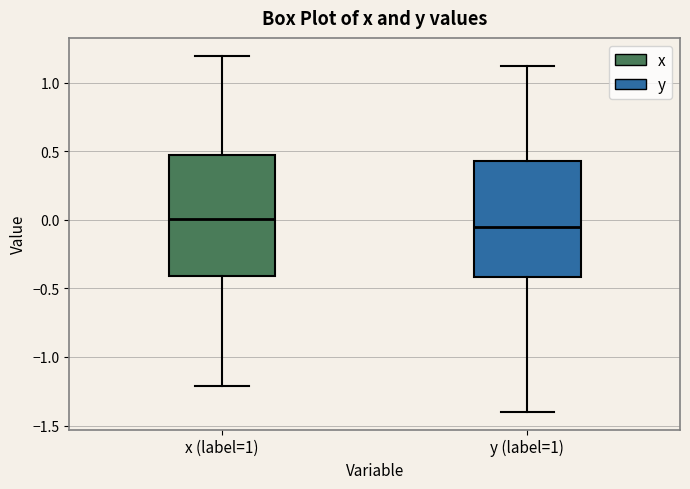

Where does the lower whisker of the box for x (label=1) end on the y-axis? The values are not printed on the chart, so give them approximately, as read against the axis.

-1.20